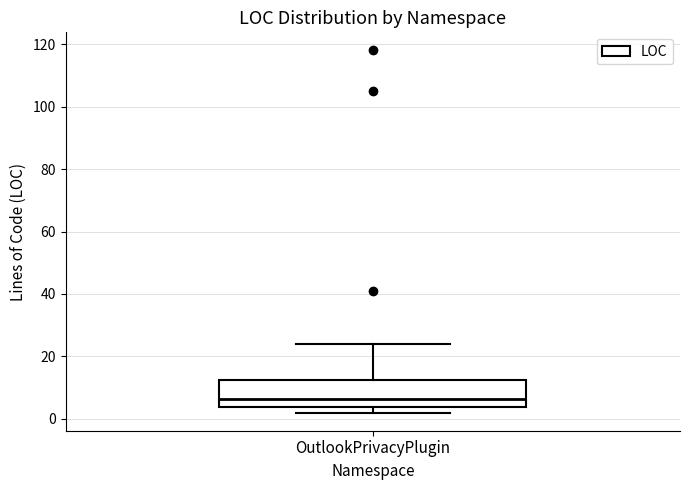

Read this box plot against the y-axis: the position of the median line, the range covered by the box, and the ends of both whiskers. The values are not printed on the chart, so give them approximately, as read against the axis.

median 6, box 4 to 12, whiskers 2 to 24